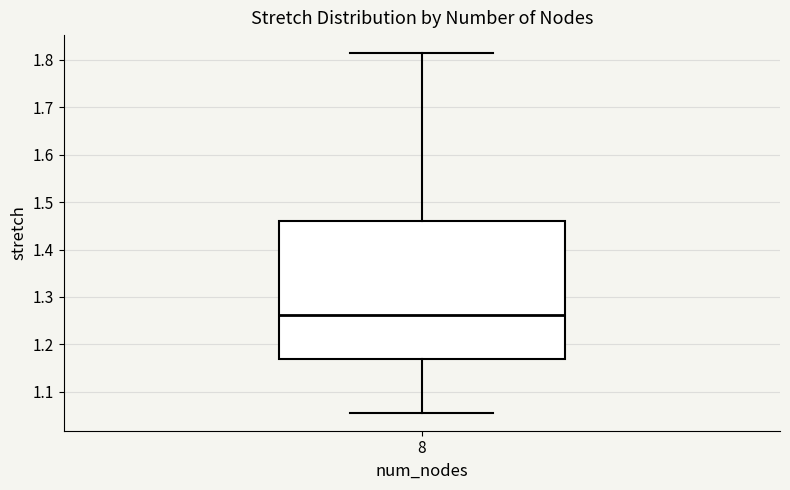

Transcribe this box plot: give where the median line is, the range the box spans, and where the two whiskers end, as read against the y-axis. The values are not printed on the chart, so give them approximately, as read against the axis.

median 1.26, box 1.17 to 1.46, whiskers 1.06 to 1.81